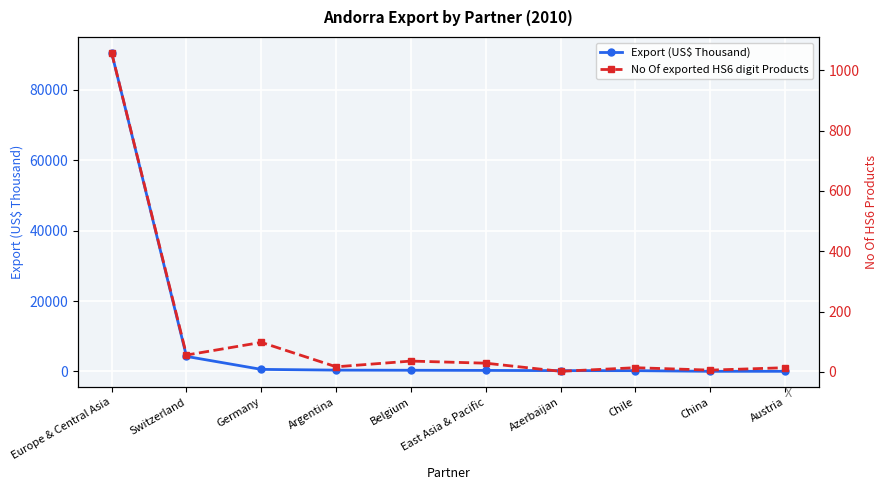

True or false: Export (US$ Thousand) has a value of 584.4 at Germany.

True